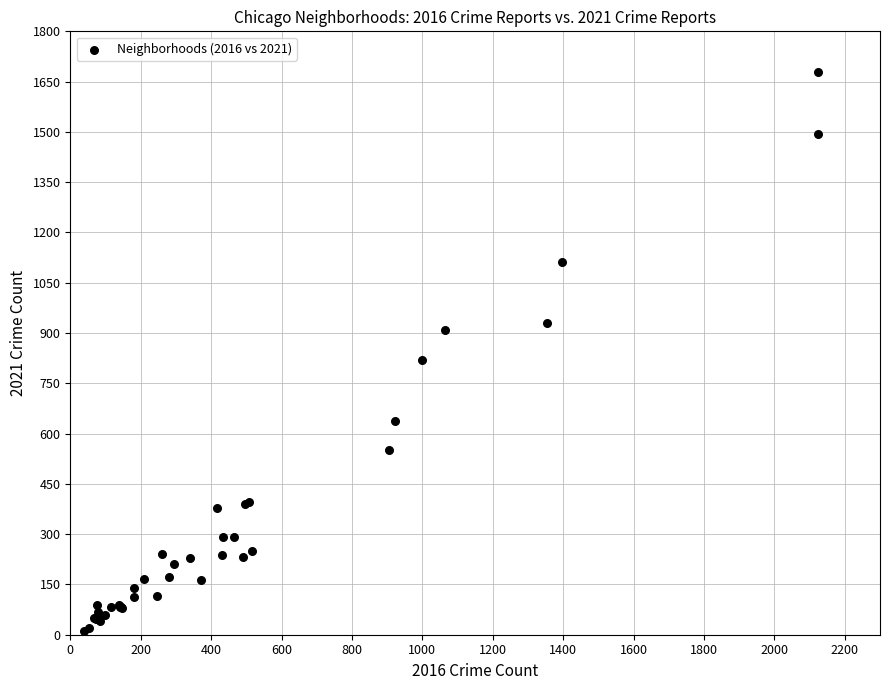

What Y value in the scatter plot is closest to 845?

819